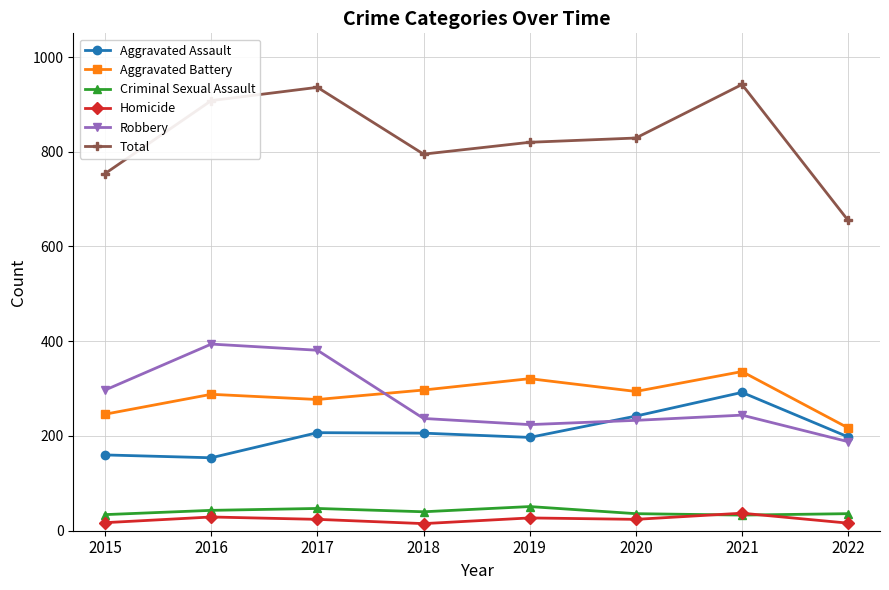

Where is the first local minimum for Total?

2018